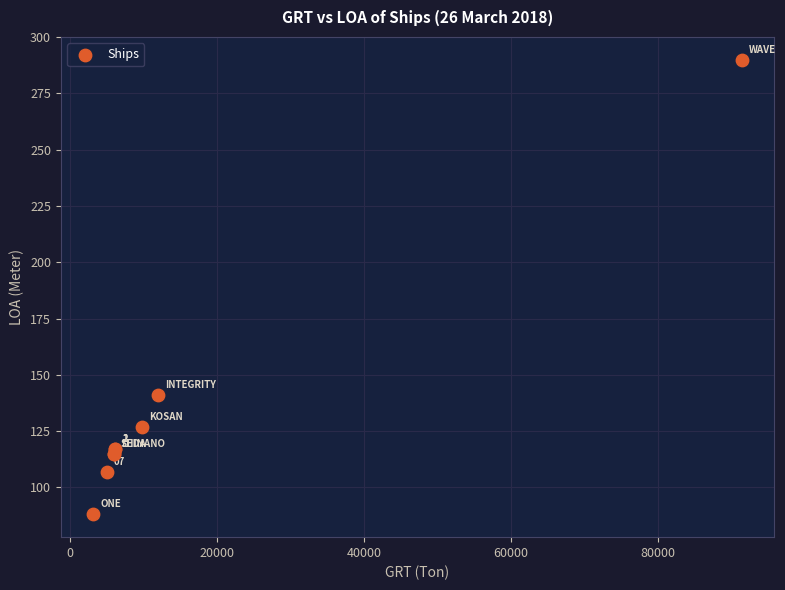

What Y value in the scatter plot is closest to 189?

141